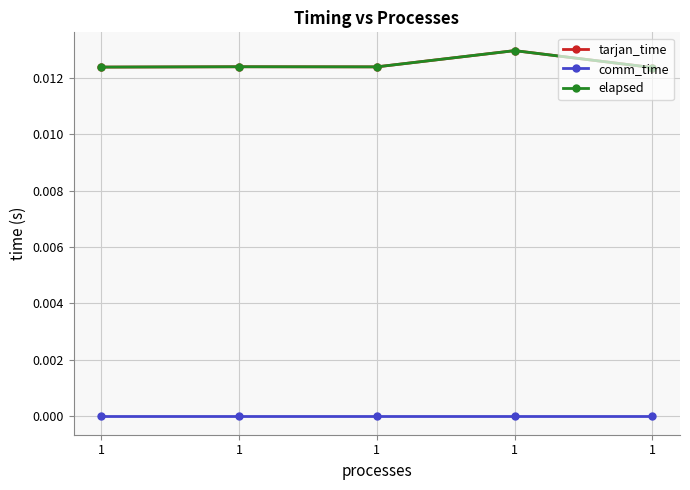

True or false: elapsed and comm_time cross at least once.

False